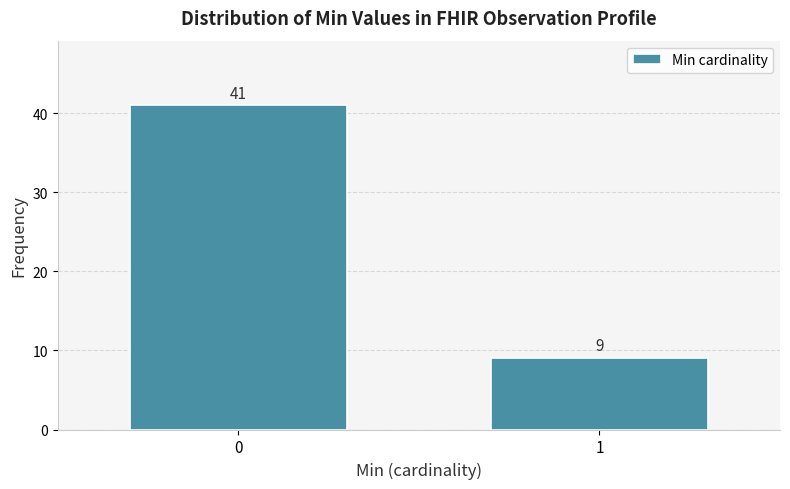

Reading left to right, extract all data points from this chart.

41	9